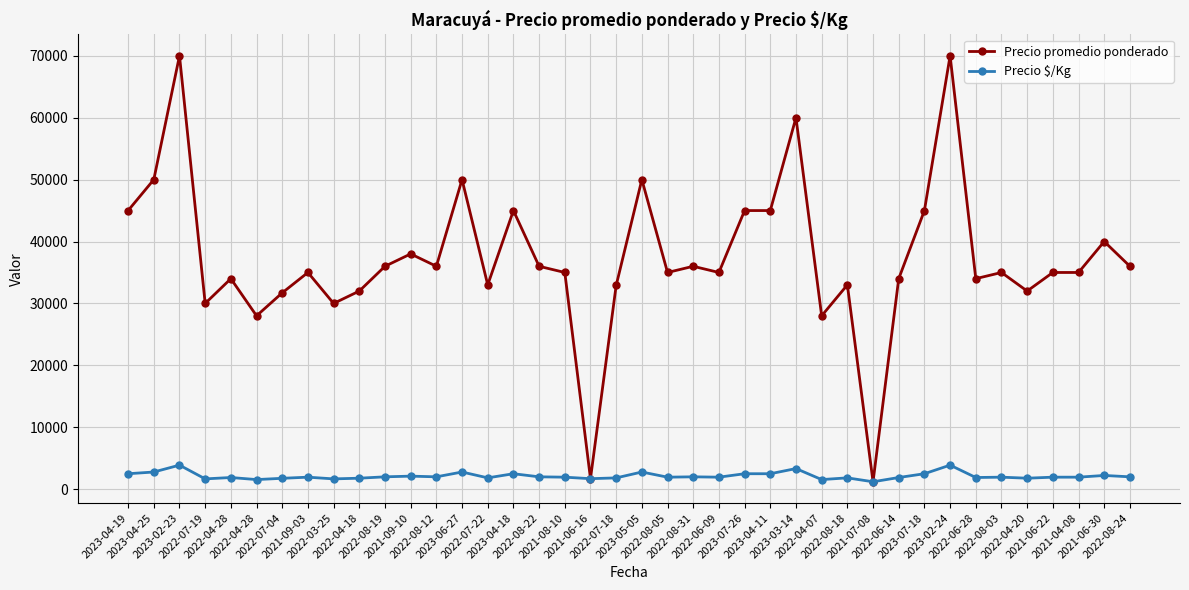

What is the total value across all series at 2022-08-05?

36944